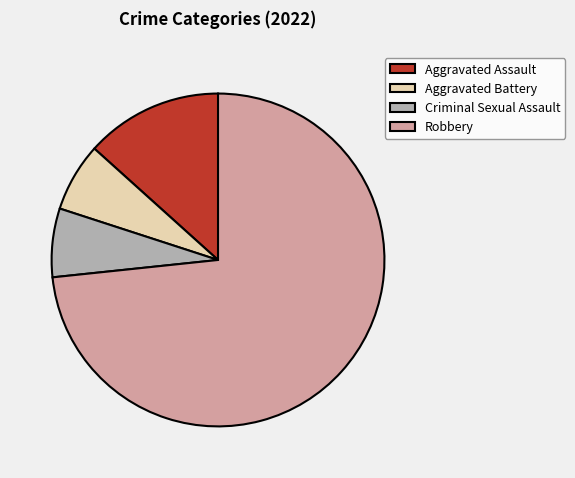

What is the ratio of the value at Criminal Sexual Assault to the value at Aggravated Assault?

0.5